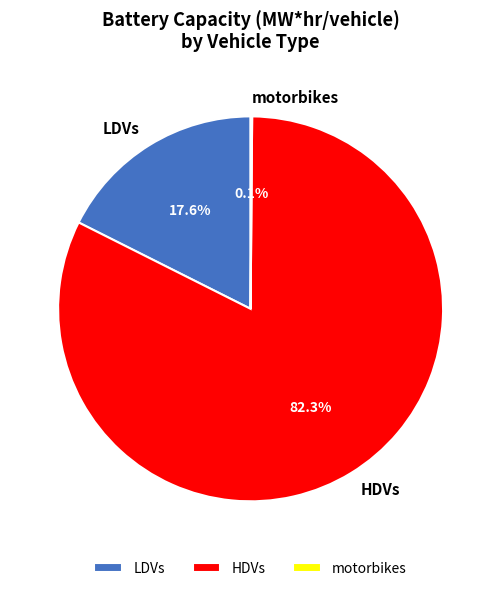

Which slice is the largest?

HDVs